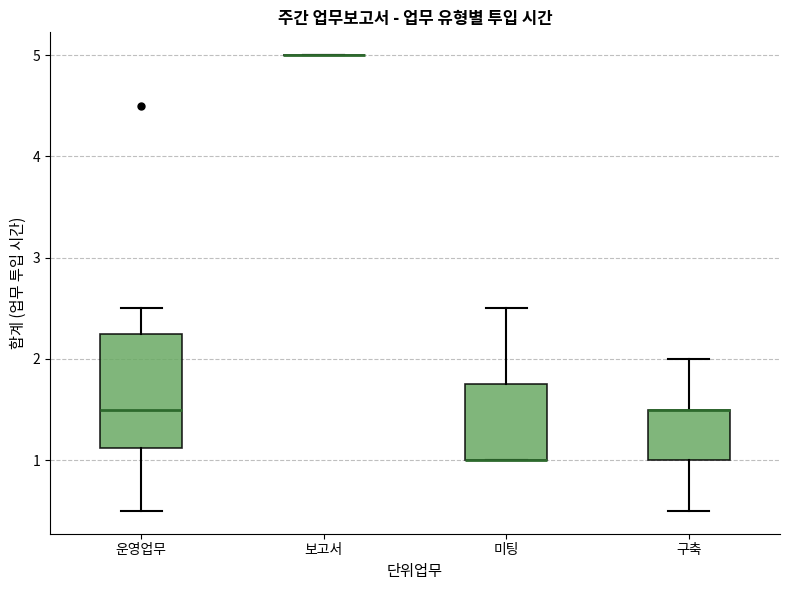

Reading left to right, transcribe this box plot: for each box, give where its median line is, the range the box spans, and where its two whiskers end, as read against the y-axis. The values are not printed on the chart, so give them approximately, as read against the axis.

운영업무: median 1.5, box 1.1 to 2.3, whiskers 0.5 to 2.5
보고서: box collapsed to a line at 5.0, whiskers 5.0 to 5.0
미팅: median 1.0 (drawn on the box's lower edge), box 1.0 to 1.8, whiskers 1.0 to 2.5
구축: median 1.5 (drawn on the box's upper edge), box 1.0 to 1.5, whiskers 0.5 to 2.0